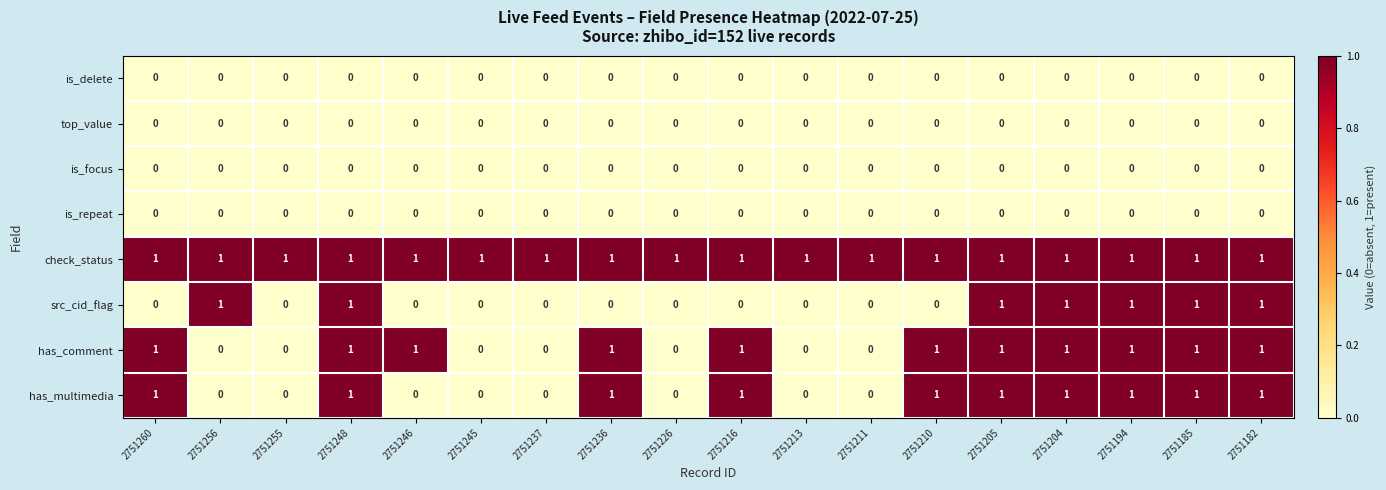

Is the value of is_delete at 2751256 greater than the value of check_status at 2751205?

No